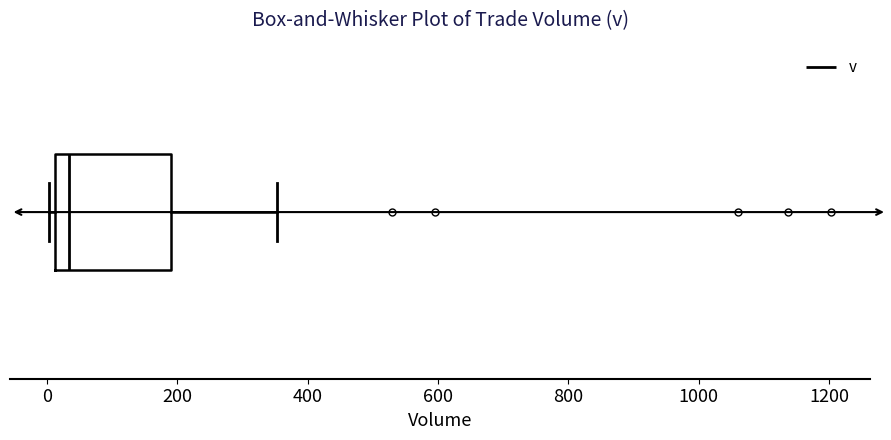

Where is the left edge of the box on the x-axis? The values are not printed on the chart, so give them approximately, as read against the axis.

20